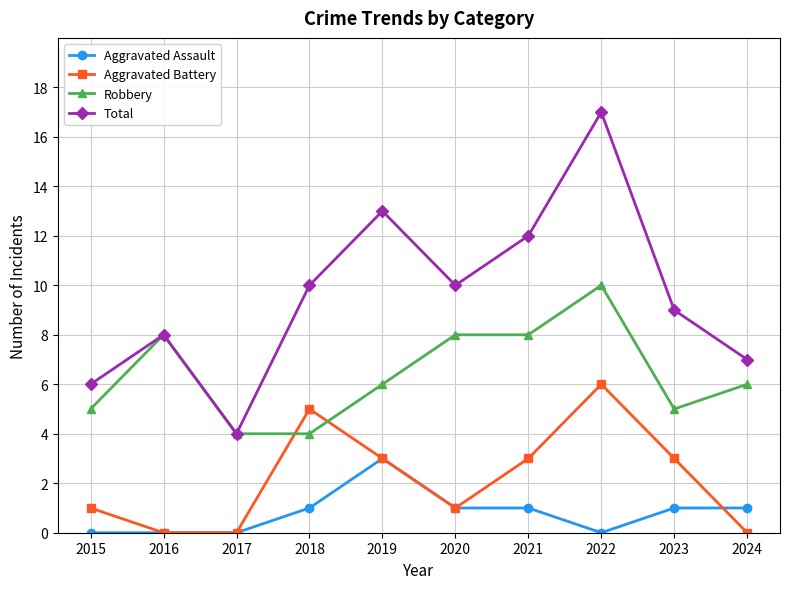

What are all the series names shown in the legend?

Aggravated Assault, Aggravated Battery, Robbery, Total